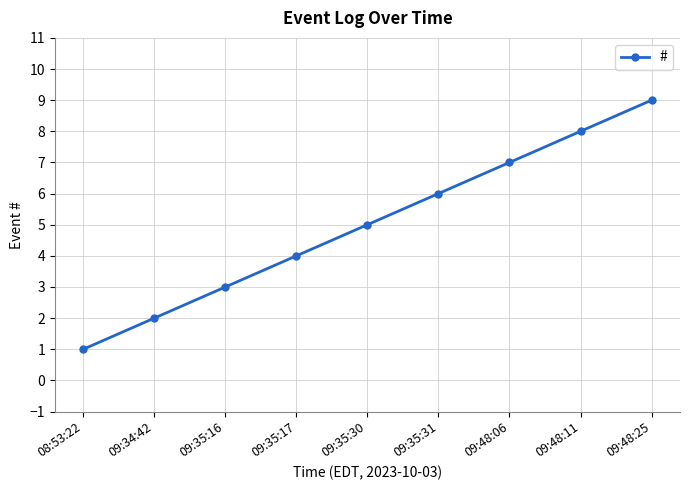

Approximately how many times larger is the value at 09:35:16 compared to 09:35:30?

0.6